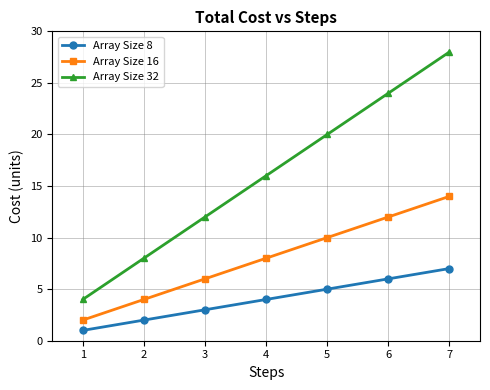

True or false: Array Size 8 and Array Size 16 cross at least once.

False